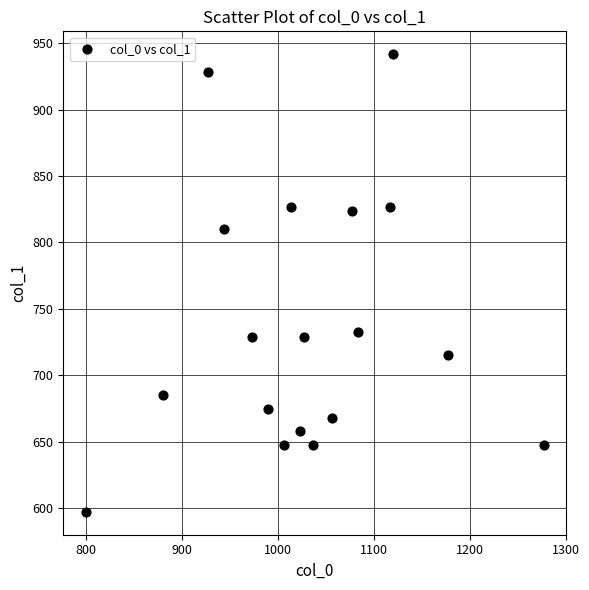

What is the range of X values (max minus min)?

476.7